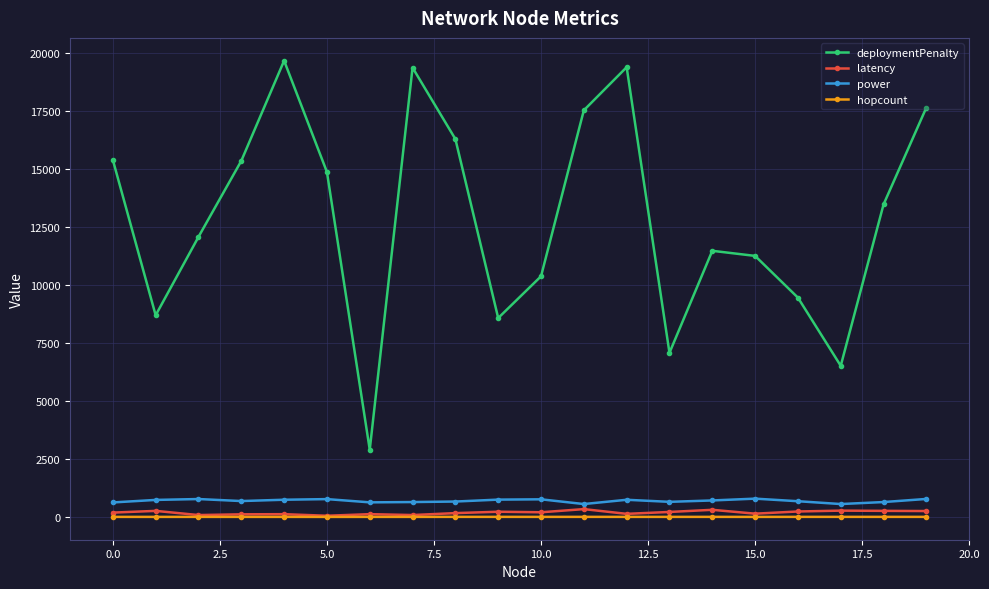

True or false: hopcount and power intersect in this chart.

False